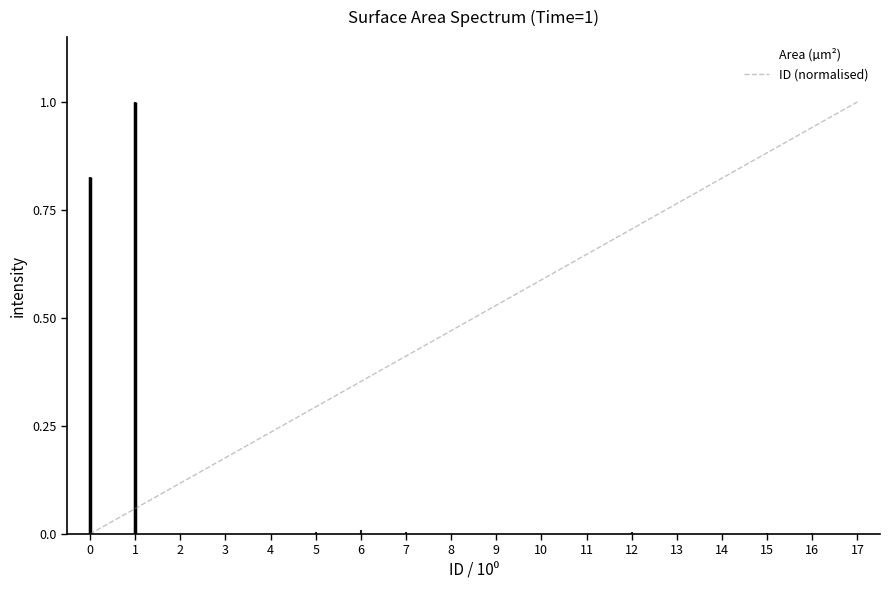

Reading left to right, list all the values displayed in this chart.

Area (µm²): 0.8	1.0	0.0	0.0	0.0	0.0	0.0	0.0	0.0	0.0	0.0	0.0	0.0	0.0	0.0	0.0	0.0	0.0
ID (normalised): 0.0	0.1	0.1	0.2	0.2	0.3	0.4	0.4	0.5	0.5	0.6	0.6	0.7	0.8	0.8	0.9	0.9	1.0